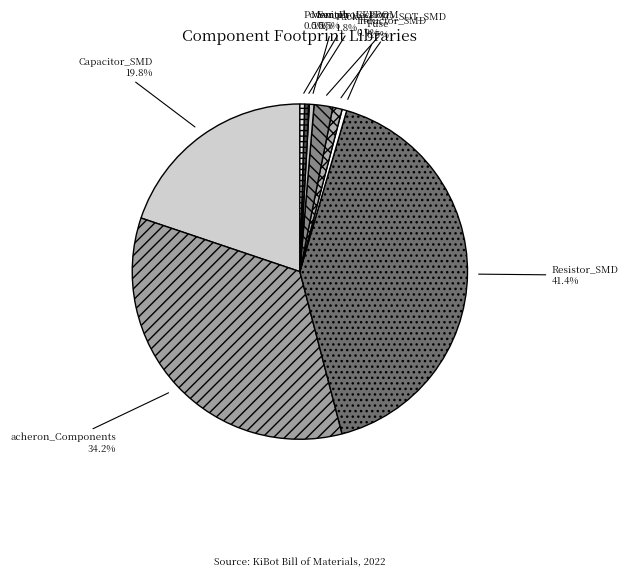

What is the largest slice in the pie chart?

Resistor_SMD